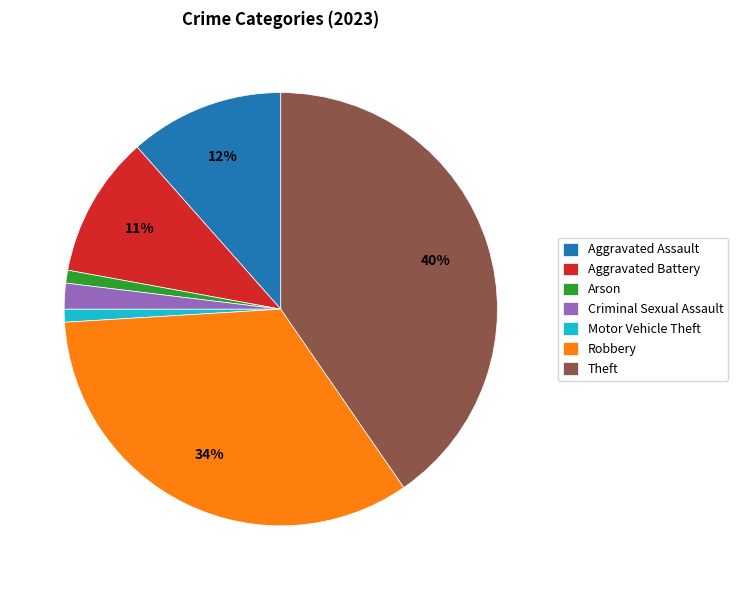

Is the sum of Arson and Criminal Sexual Assault greater than half?

No